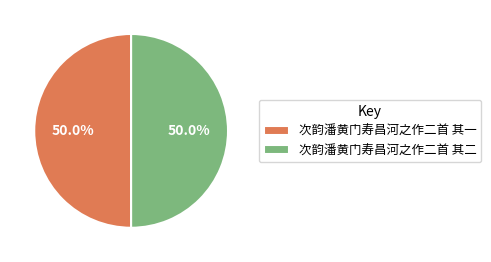

The 次韵潘黄门寿昌河之作二首 其二 slice represents 50% of the pie. True or false?

True